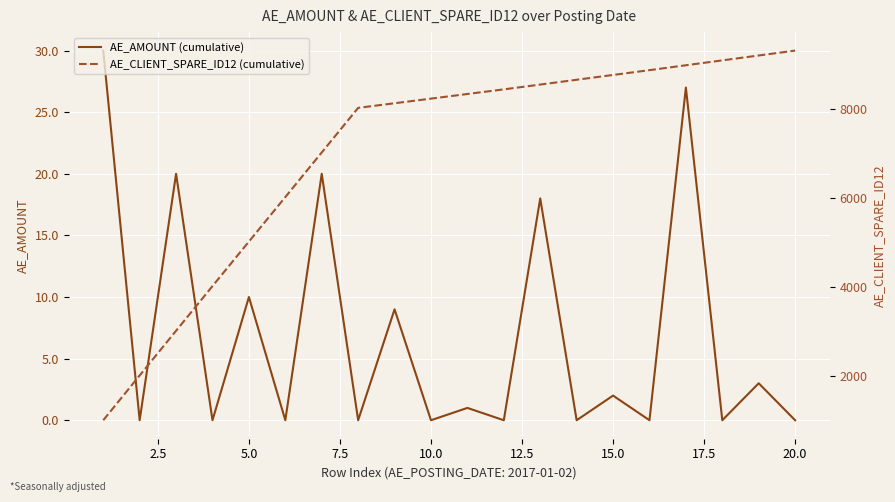

What is the highest value of the AE_AMOUNT (cumulative) series?

30